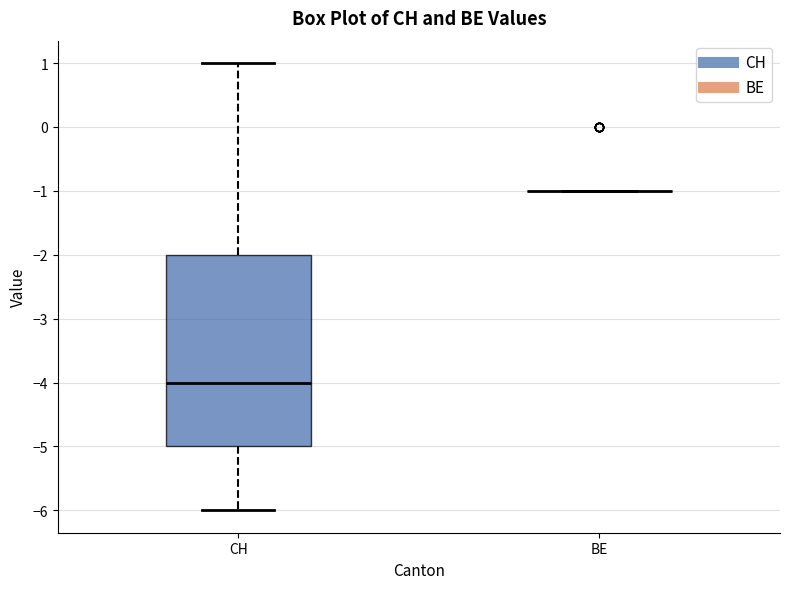

Reading left to right, transcribe this box plot: for each box, give where its median line is, the range the box spans, and where its two whiskers end, as read against the y-axis. The values are not printed on the chart, so give them approximately, as read against the axis.

CH: median -4, box -5 to -2, whiskers -6 to 1
BE: box collapsed to a line at -1, whiskers -1 to -1